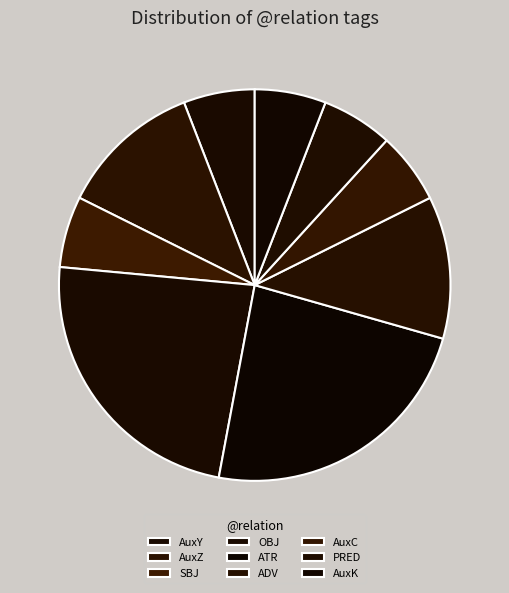

Is there any slice that represents more than half of the pie?

No